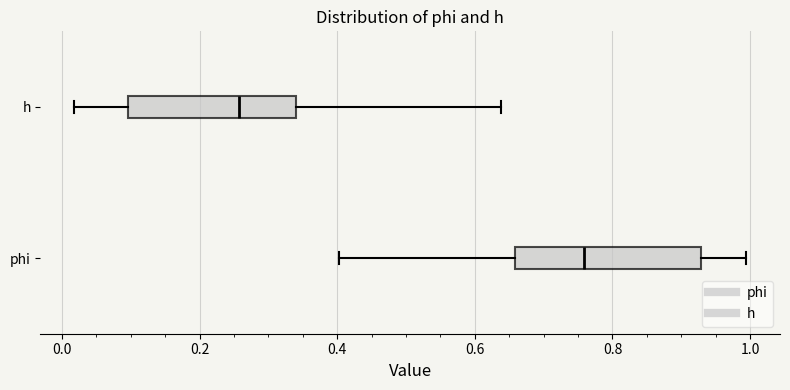

Reading bottom to top, transcribe this box plot: for each box, give where its median line is, the range the box spans, and where its two whiskers end, as read against the x-axis. The values are not printed on the chart, so give them approximately, as read against the axis.

phi: median 0.76, box 0.66 to 0.92, whiskers 0.40 to 1.00
h: median 0.26, box 0.10 to 0.34, whiskers 0.02 to 0.64